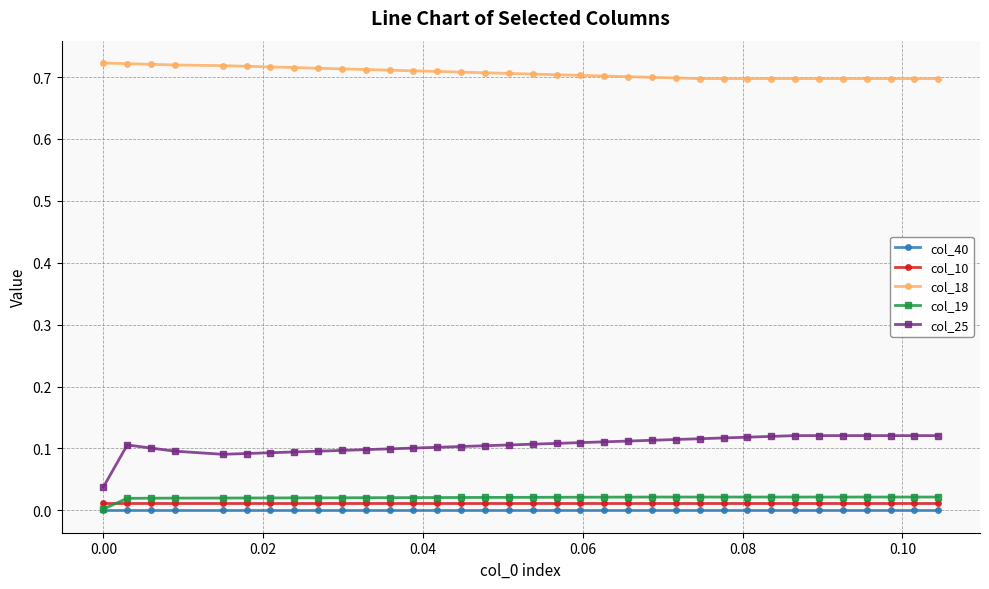

True or false: col_18 and col_19 intersect in this chart.

False